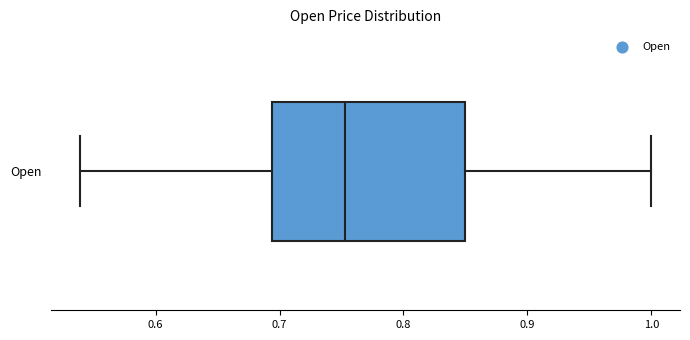

Read this box plot against the x-axis: the position of the median line, the range covered by the box, and the ends of both whiskers. The values are not printed on the chart, so give them approximately, as read against the axis.

median 0.75, box 0.69 to 0.85, whiskers 0.54 to 1.00